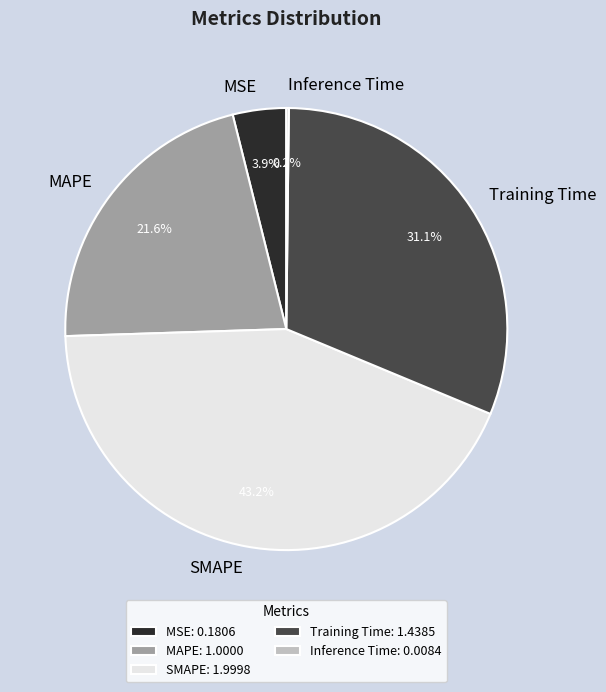

Which has a higher value, MAPE or Training Time?

Training Time